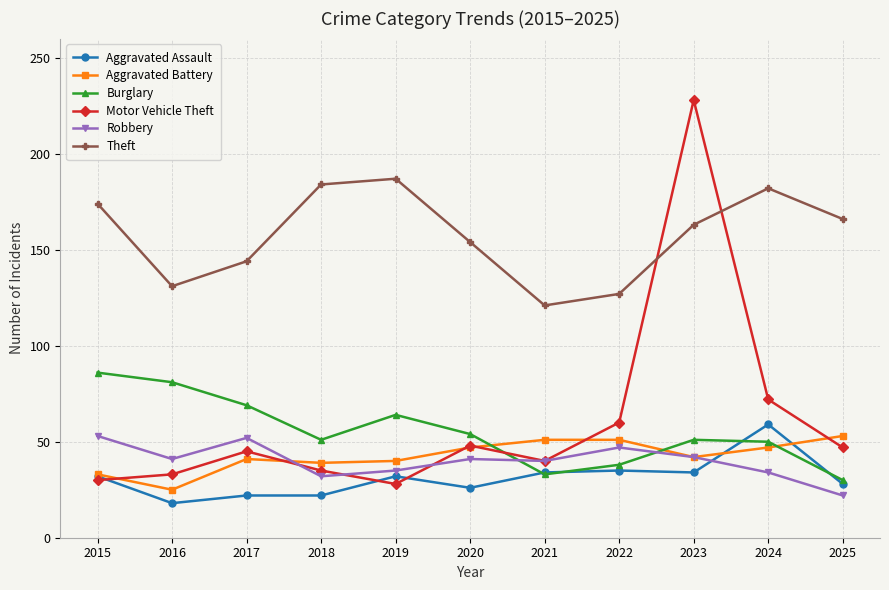

True or false: Burglary and Theft cross at least once.

False